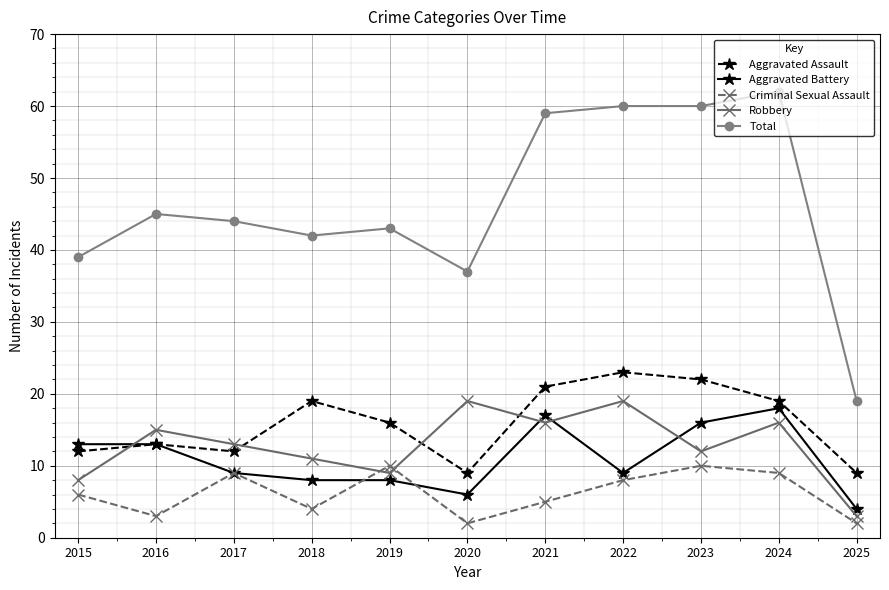

Is the value of Aggravated Battery at 2022 greater than the value of Robbery at 2020?

No